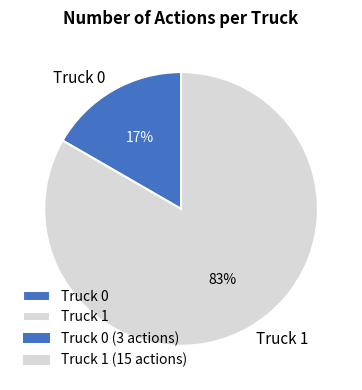

The Truck 1 slice represents 96% of the pie. True or false?

False